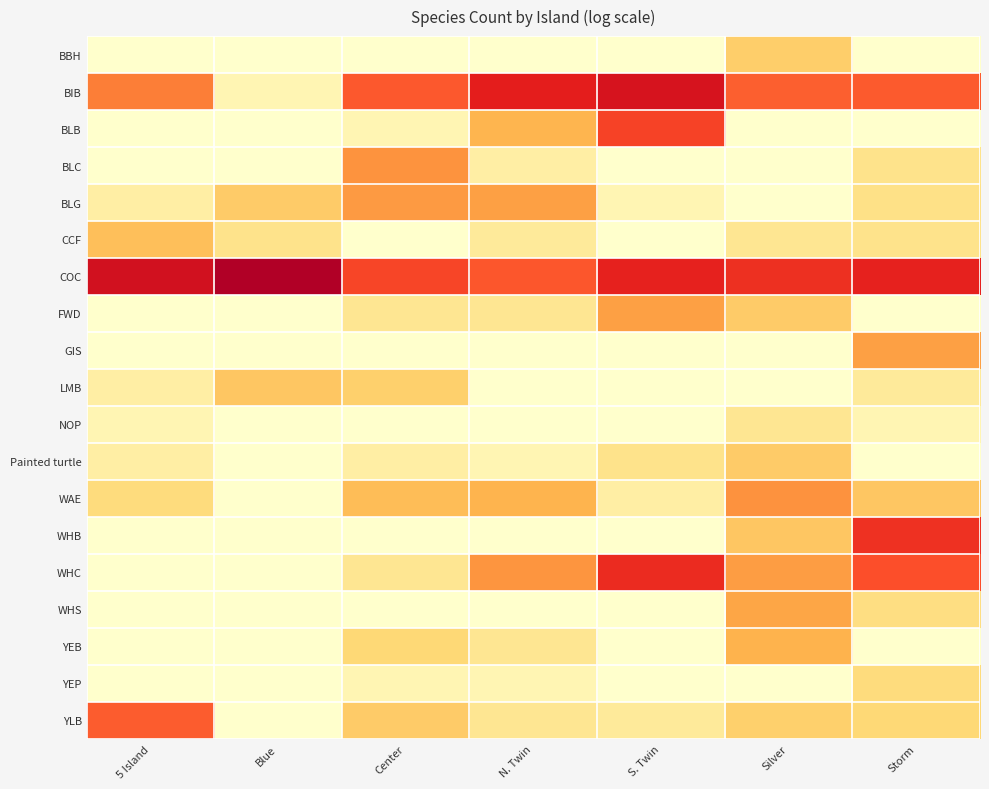

What is the spread (max minus min) of values at S. Twin?

7.6